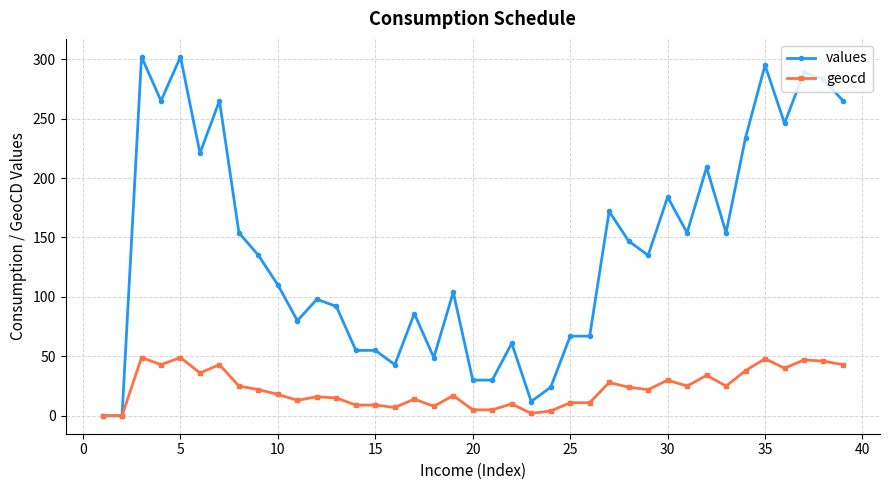

Which series has the widest spread of values?

values